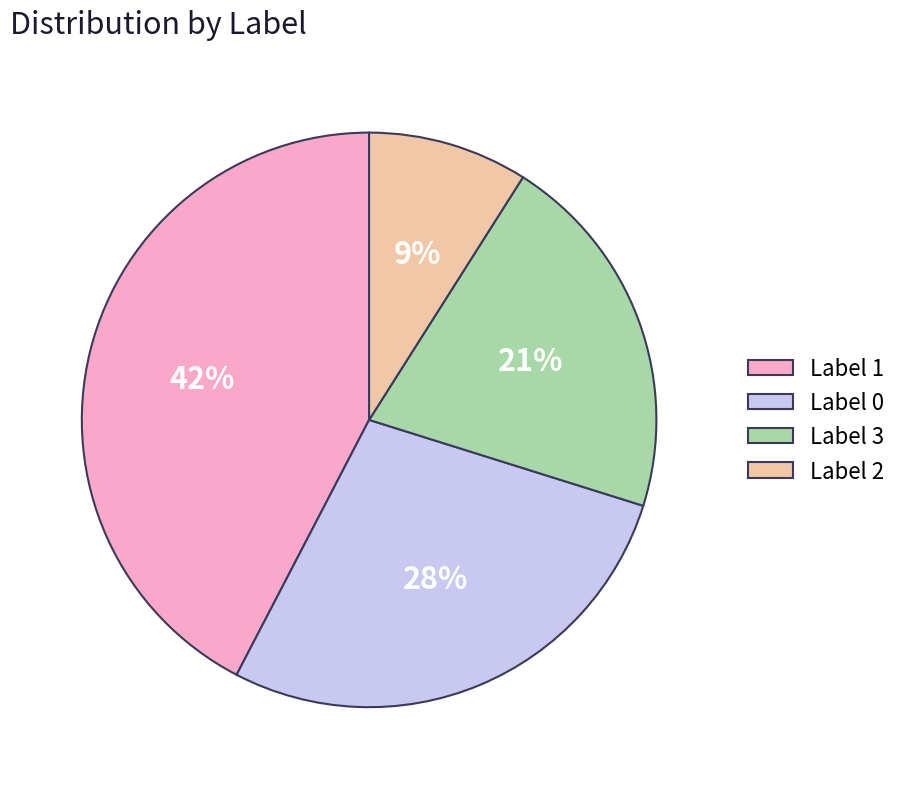

Is there a majority slice in this chart?

No